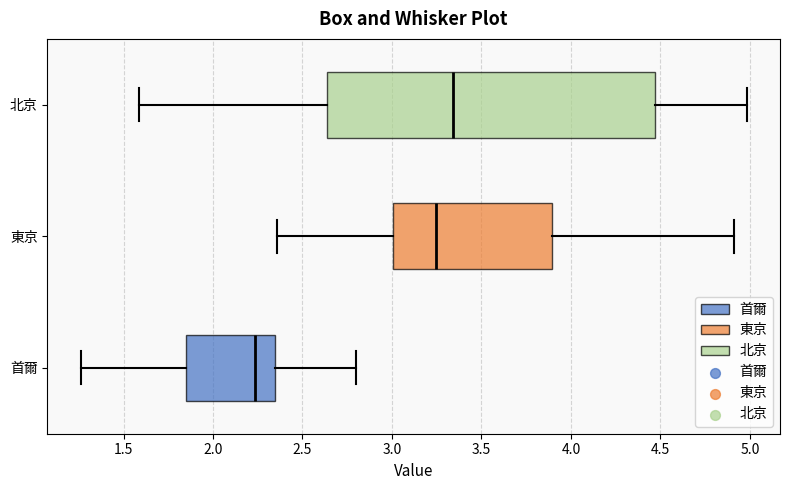

Which box's median line is the furthest to the right?

北京